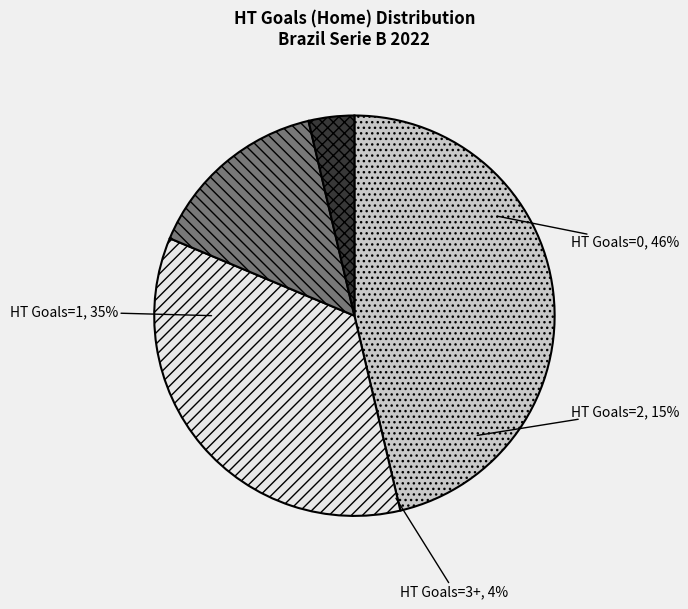

To the nearest percent, what percentage of the pie is 1?

35%